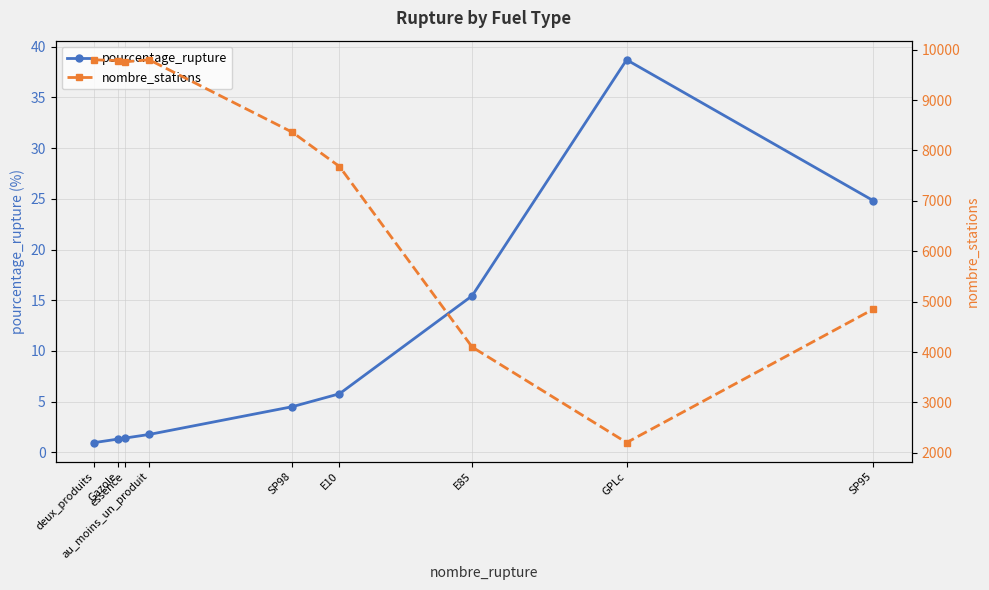

What value does the pourcentage_rupture series have at essence?

1.4